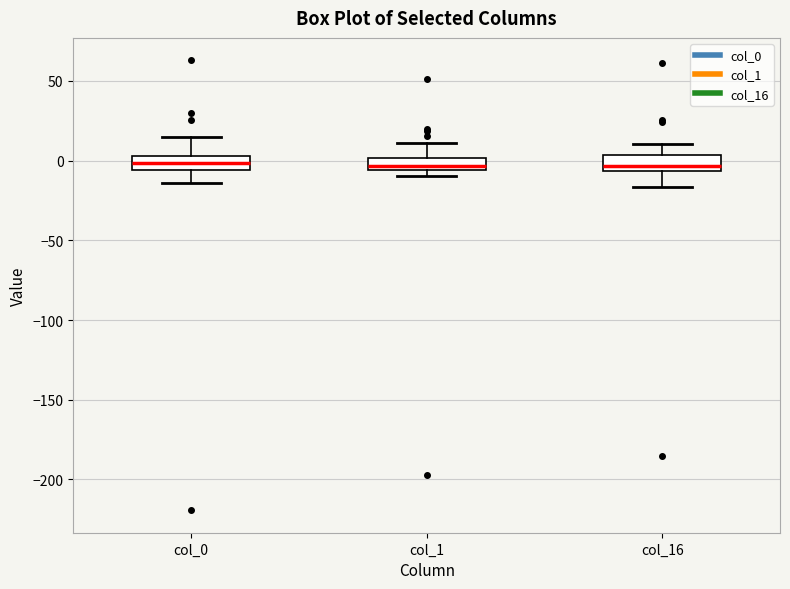

Where does the upper whisker of the box for col_0 end on the y-axis? The values are not printed on the chart, so give them approximately, as read against the axis.

15